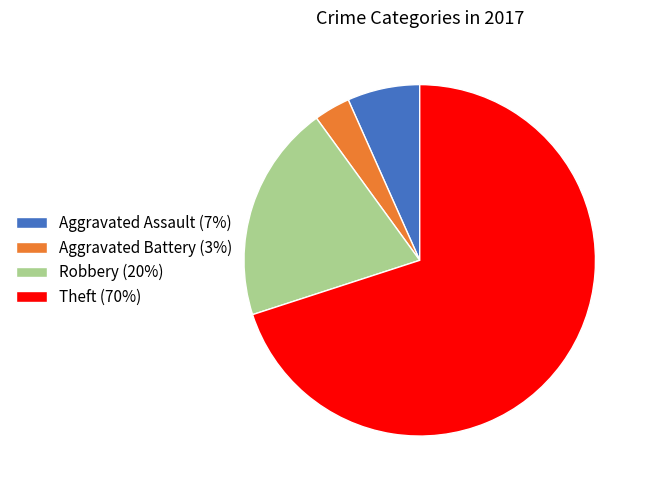

True or false: Aggravated Assault accounts for 7% of the total.

True